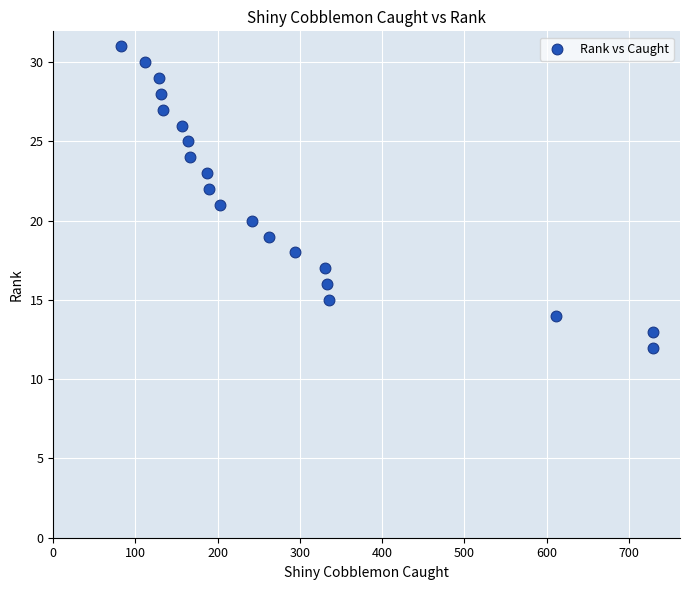

What is the range of X values (max minus min)?

648